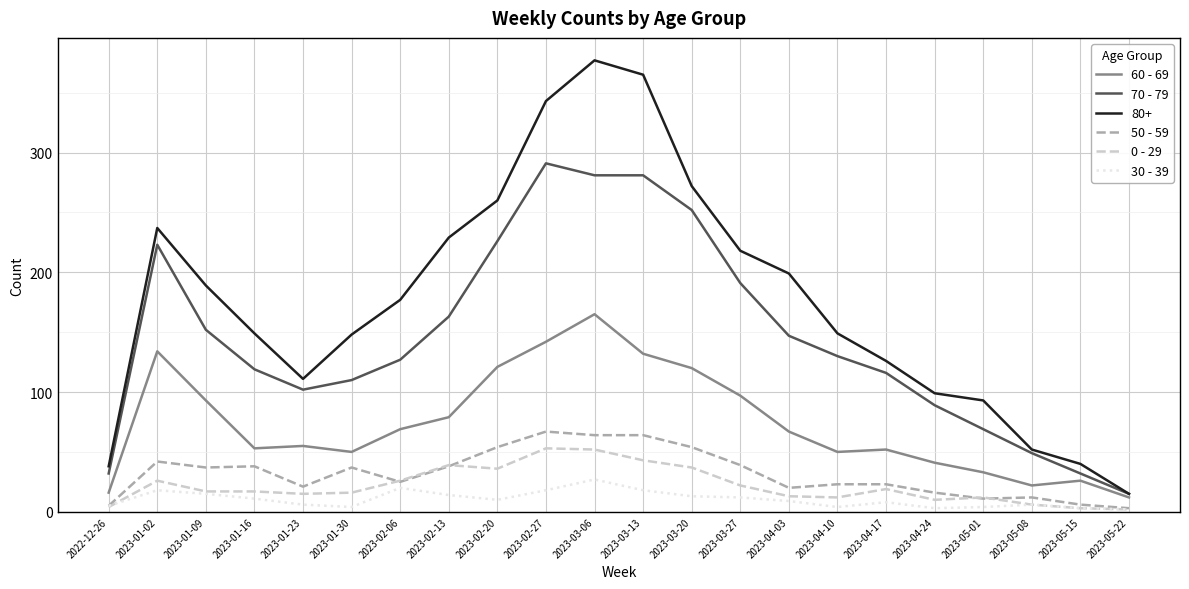

Is the value of 50 - 59 at 2023-04-03 greater than the value of 70 - 79 at 2023-01-30?

No